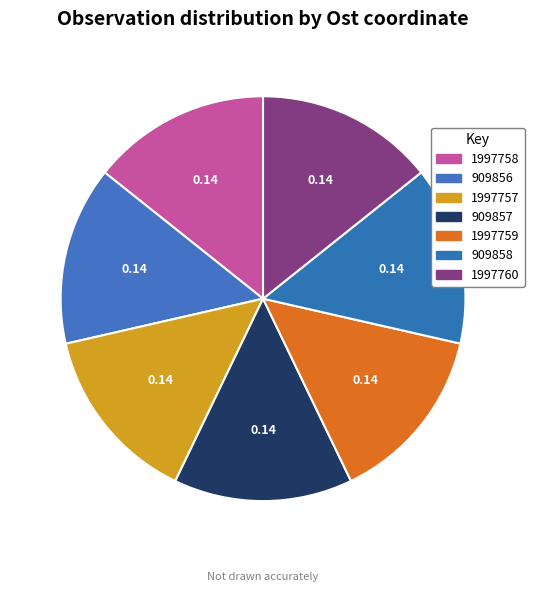

The 909858 slice represents 6% of the pie. True or false?

False